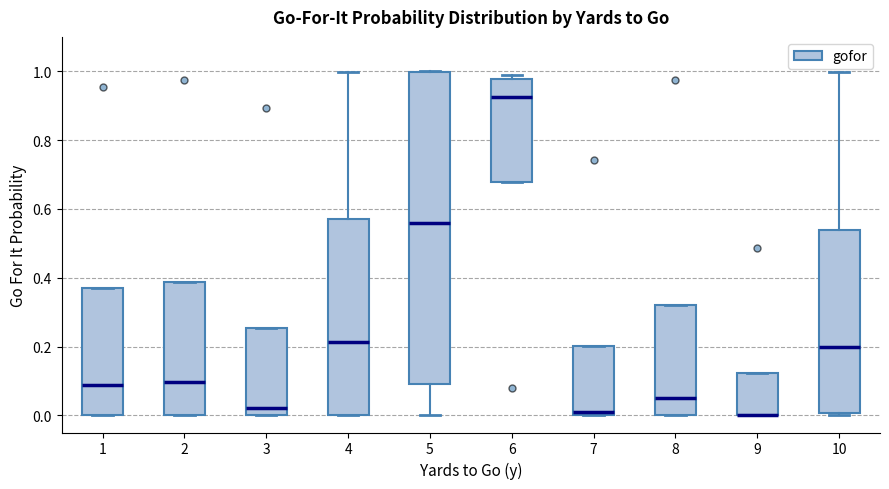

Reading left to right, transcribe this box plot: for each box, give where its median line is, the range the box spans, and where its two whiskers end, as read against the y-axis. The values are not printed on the chart, so give them approximately, as read against the axis.

1: median 0.08, box 0.00 to 0.38, whiskers 0.00 to 0.38
2: median 0.10, box 0.00 to 0.38, whiskers 0.00 to 0.38
3: median 0.02, box 0.00 to 0.26, whiskers 0.00 to 0.26
4: median 0.22, box 0.00 to 0.58, whiskers 0.00 to 1.00
5: median 0.56, box 0.10 to 1.00, whiskers 0.00 to 1.00
6: median 0.92, box 0.68 to 0.98, whiskers 0.68 to 1.00
7: median 0.02, box 0.00 to 0.20, whiskers 0.00 to 0.20
8: median 0.06, box 0.00 to 0.32, whiskers 0.00 to 0.32
9: median 0.00 (drawn on the box's lower edge), box 0.00 to 0.12, whiskers 0.00 to 0.12
10: median 0.20, box 0.00 to 0.54, whiskers 0.00 (just below the box's lower edge) to 1.00